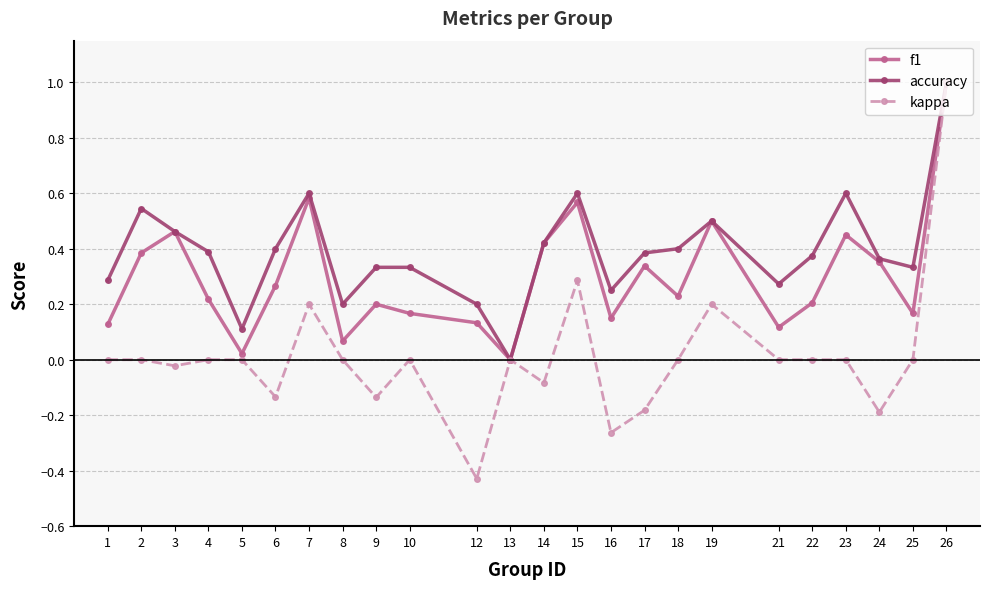

What is the sum of all accuracy values?

9.4